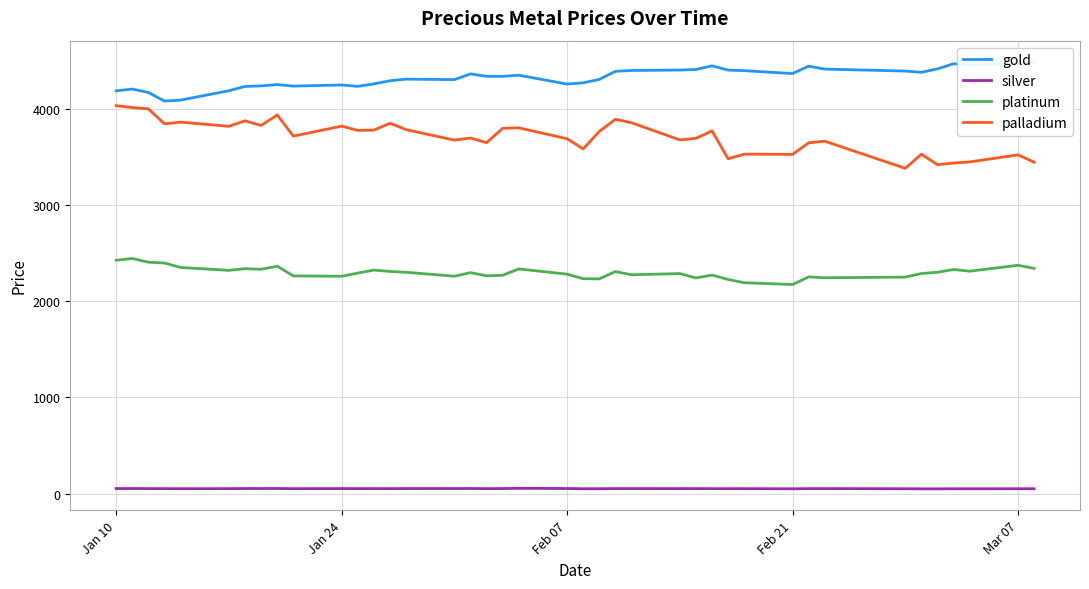

True or false: gold and palladium cross at least once.

False